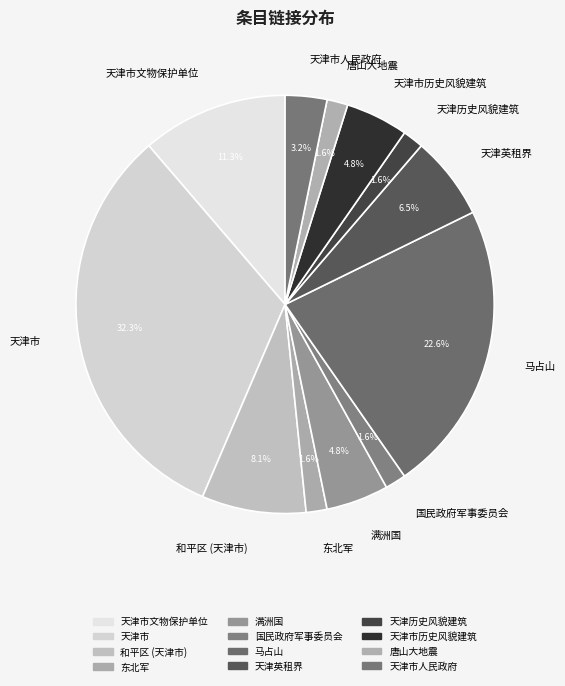

To the nearest percent, what portion does 天津历史风貌建筑 represent?

2%